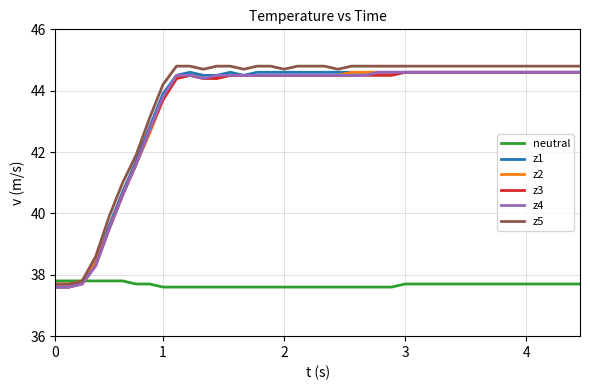

Which series has the largest range (max minus min)?

z5